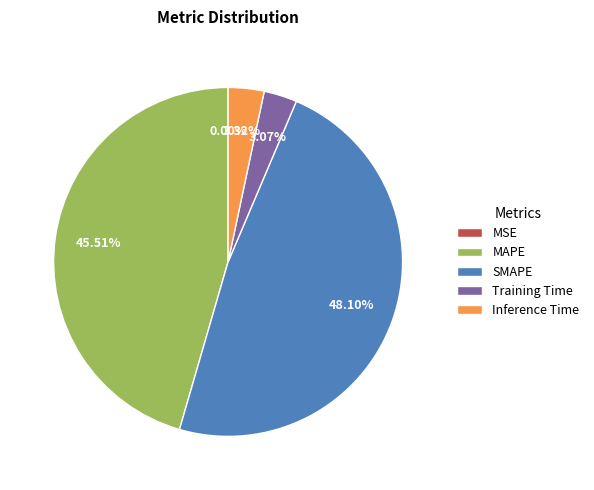

What is the total percentage of MAPE and Training Time?

48.6%